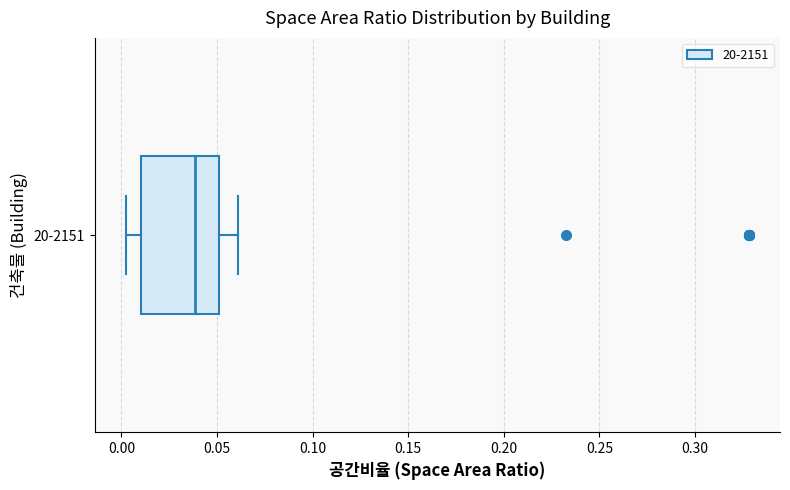

Read this box plot against the x-axis: the position of the median line, the range covered by the box, and the ends of both whiskers. The values are not printed on the chart, so give them approximately, as read against the axis.

median 0.04, box 0.01 to 0.05, whiskers 0.00 to 0.06